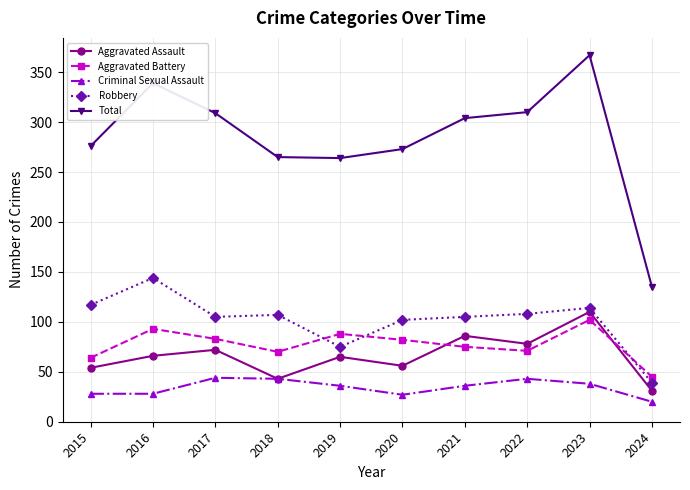

True or false: Total and Aggravated Battery cross at least once.

False